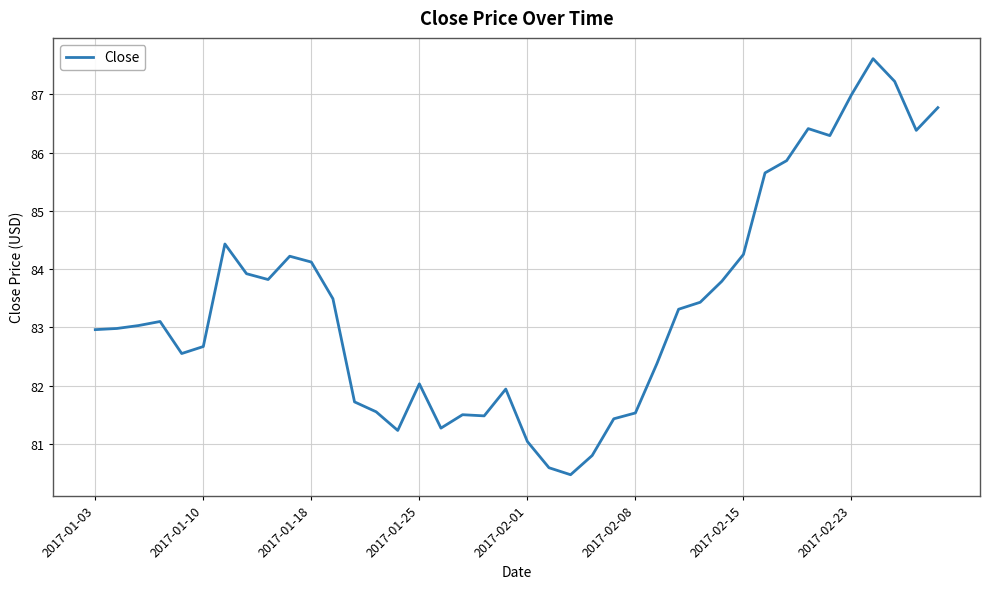

What is the difference between the second highest and second lowest values?

6.6